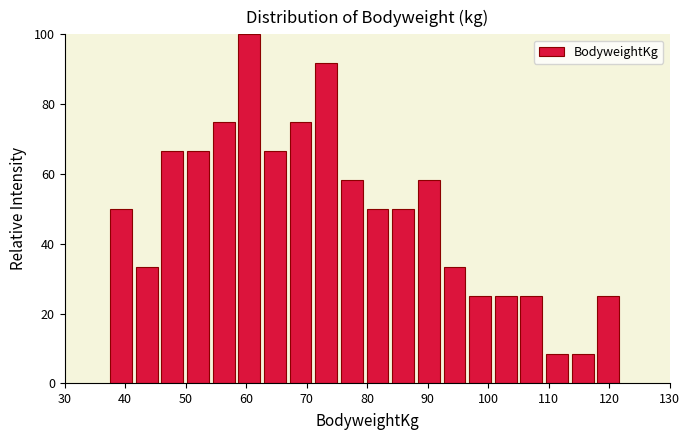

Reading left to right, list every bar in this chart as the range it spans on the x-axis followed by its height. Neither the bar edges nor the heights are printed on the chart, so give them approximately, as read against the axes.

37 to 41: 50
41 to 46: 34
46 to 50: 66
50 to 54: 66
54 to 58: 76
58 to 63: 100
63 to 67: 66
67 to 71: 76
71 to 75: 92
75 to 80: 58
80 to 84: 50
84 to 88: 50
88 to 92: 58
92 to 97: 34
97 to 101: 26
101 to 105: 26
105 to 109: 26
109 to 114: 8
114 to 118: 8
118 to 122: 26